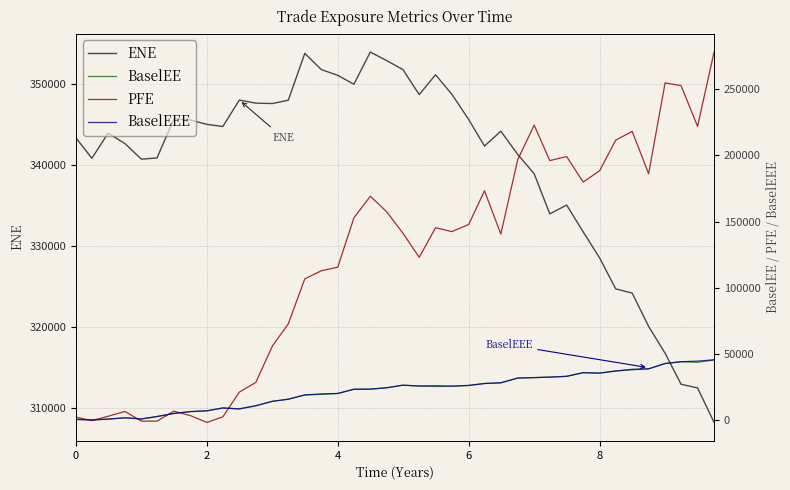

What is the maximum value for BaselEE?

45257.8